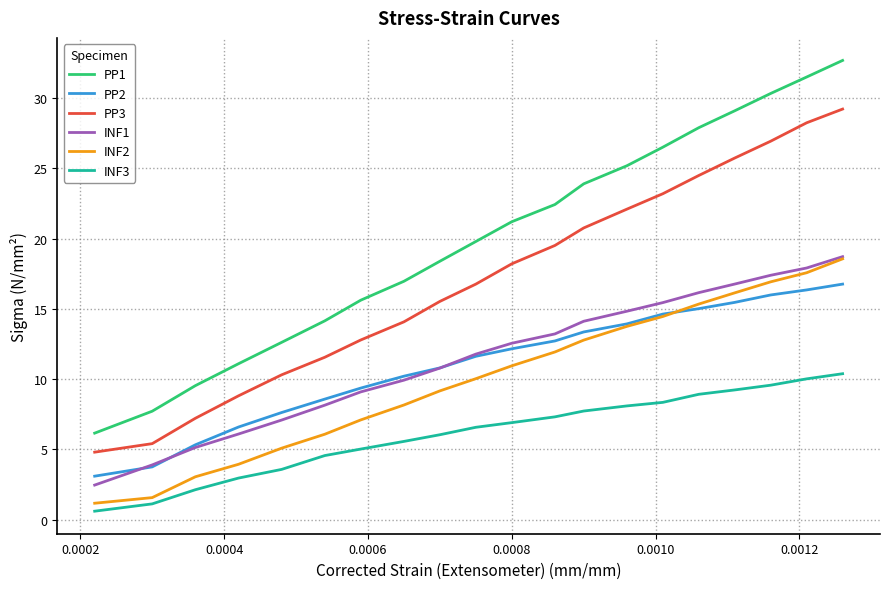

What is the difference between the second highest and second lowest values in the PP1 series?

23.8